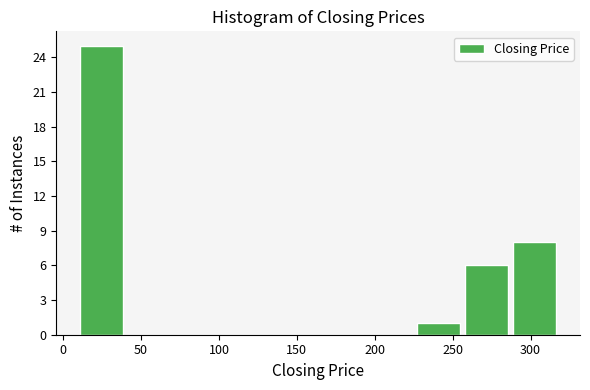

Reading left to right, transcribe this chart: for each bar, give the range it covers on the x-axis and its height. Neither the bar edges nor the heights are printed on the chart, so give them approximately, as read against the axes.

10 to 40: 25
40 to 70: 0
70 to 100: 0
100 to 135: 0
135 to 165: 0
165 to 195: 0
195 to 225: 0
225 to 255: 1
255 to 285: 6
285 to 320: 8